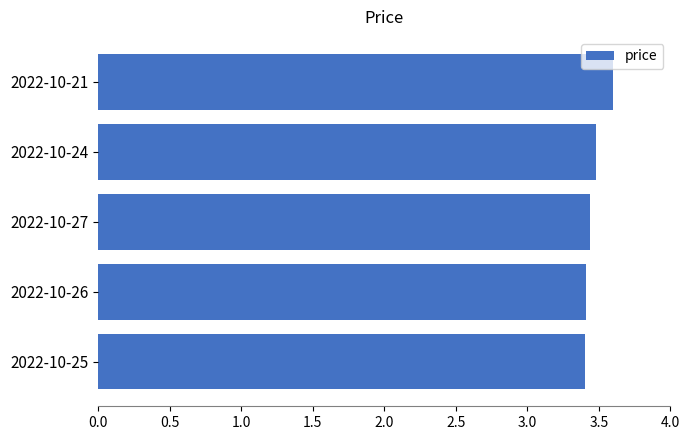

What is the change in value from 2022-10-25 to 2022-10-24?

+0.1